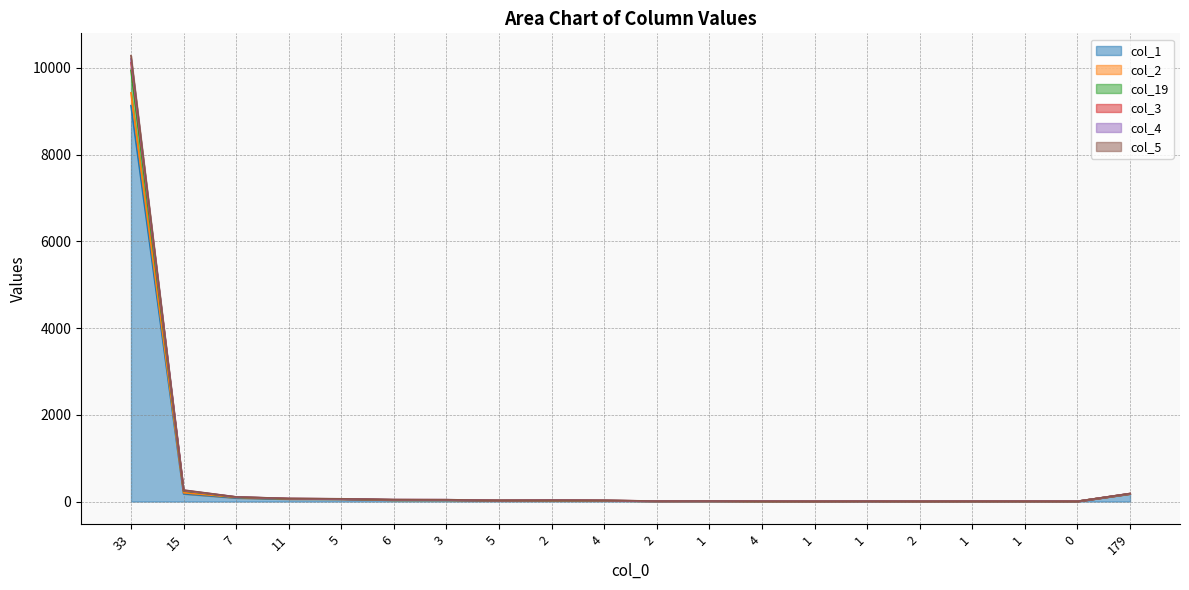

What is the difference between the second highest and minimum values in the col_5 series?

198